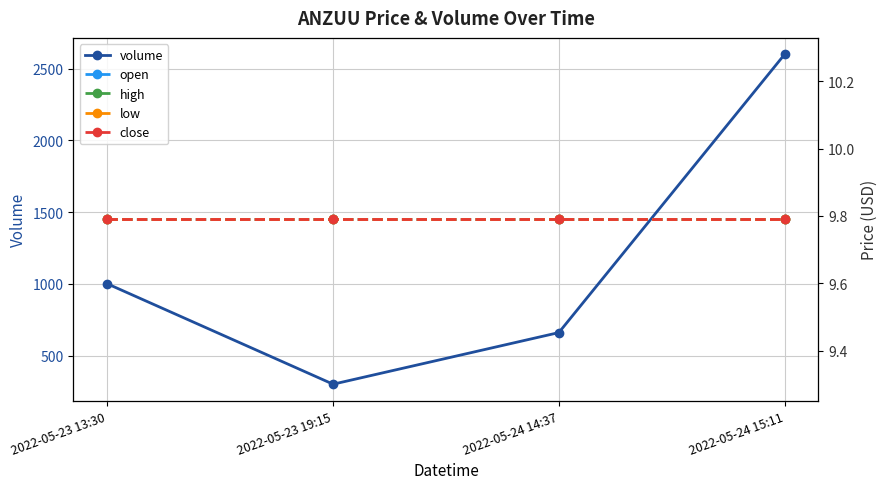

At which label does volume reach its minimum?

2022-05-23 19:15